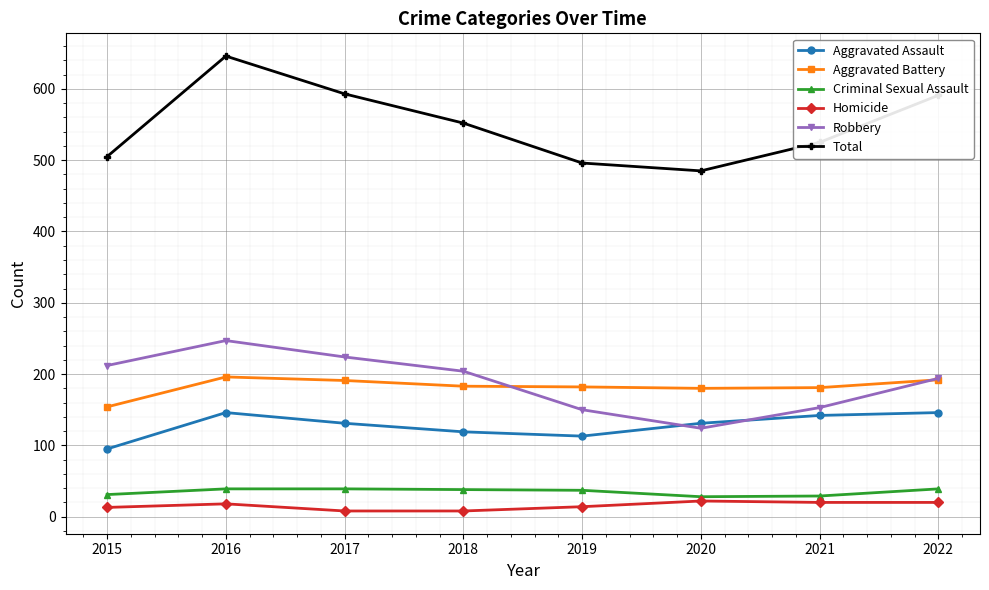

What is the value of the Total point at the 3rd from the left?

593